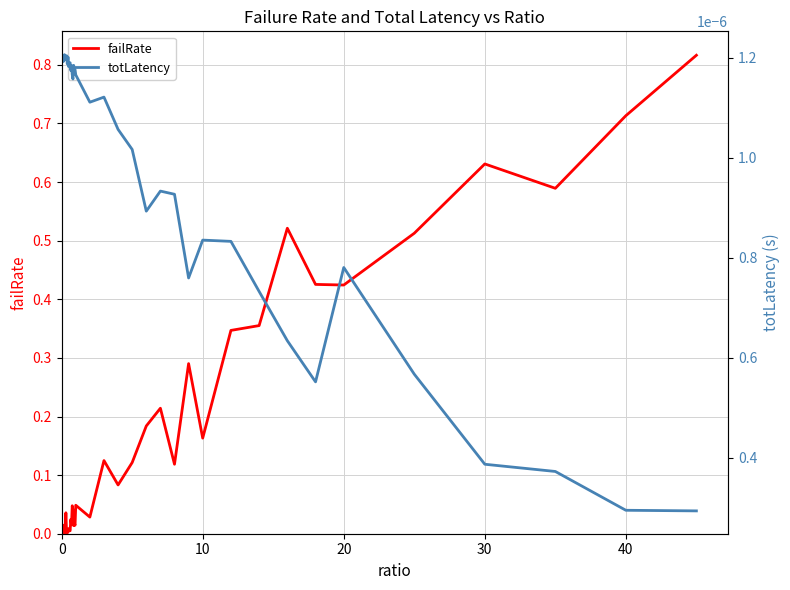

How many values in the failRate series exceed 0?

39